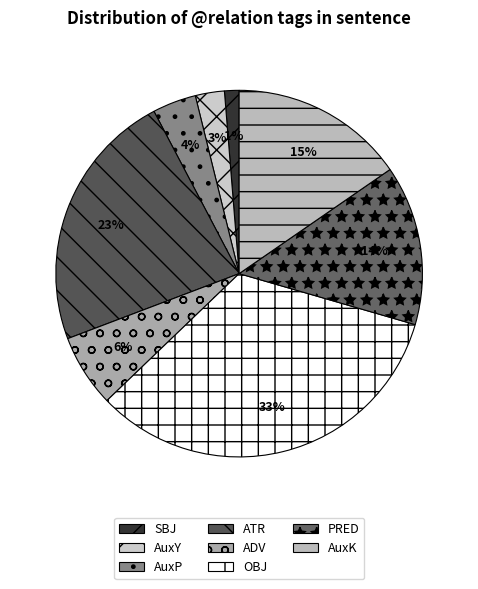

To the nearest percent, what is the average slice percentage?

12%